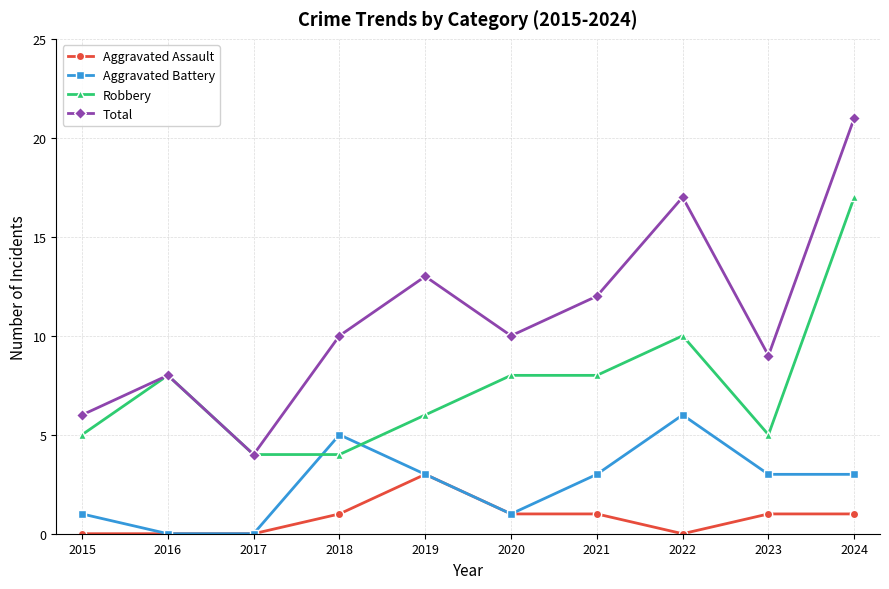

At which label does Aggravated Assault reach its peak?

2019